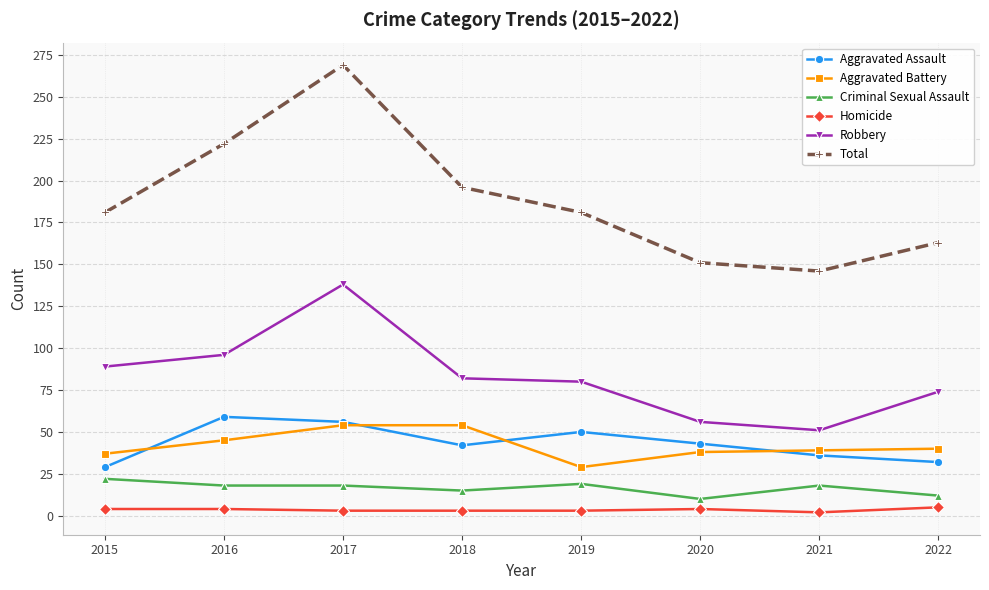

What is the highest value of the Aggravated Battery series?

54